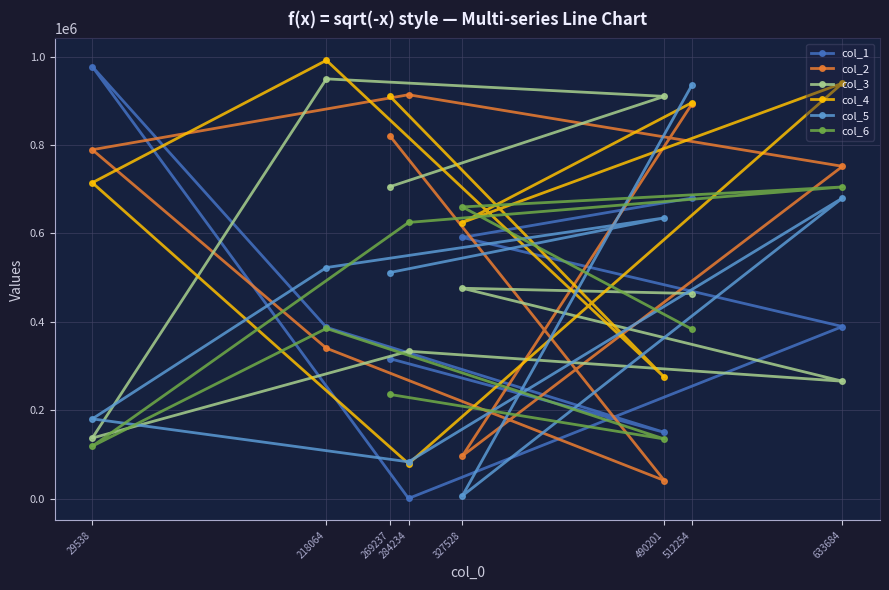

How many lines are shown in the chart?

6